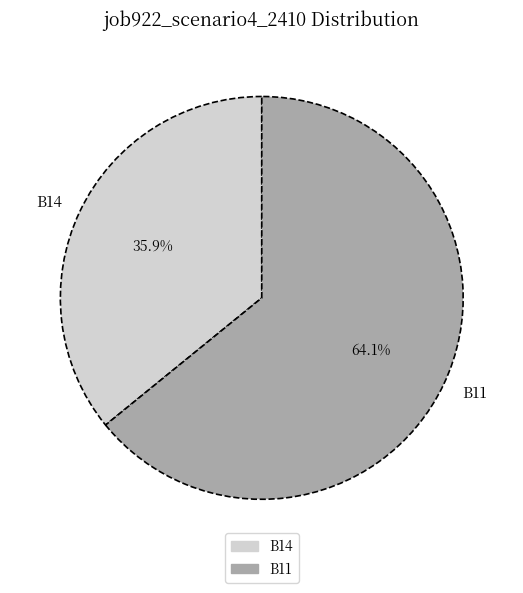

Between B14 and B11, which is larger?

B11